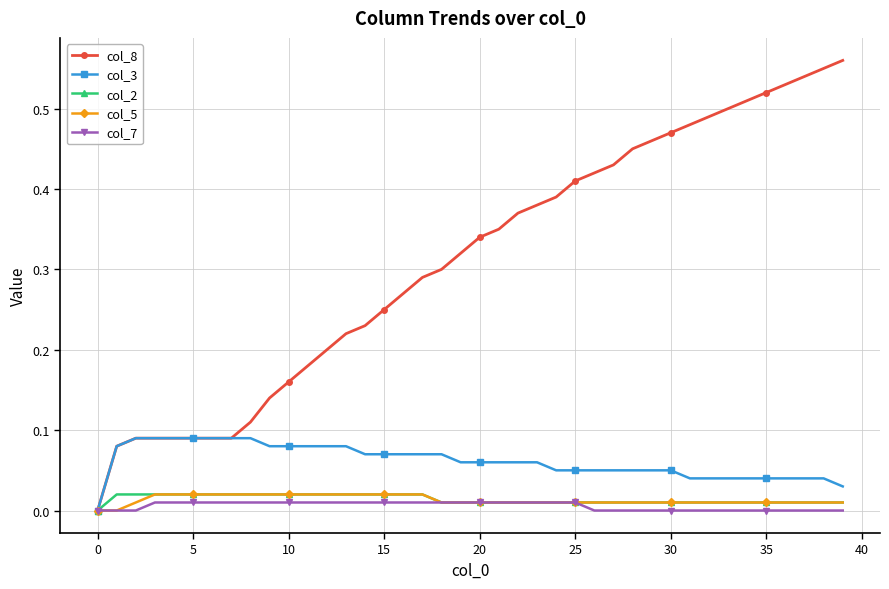

Count the number of categories in the chart.

40